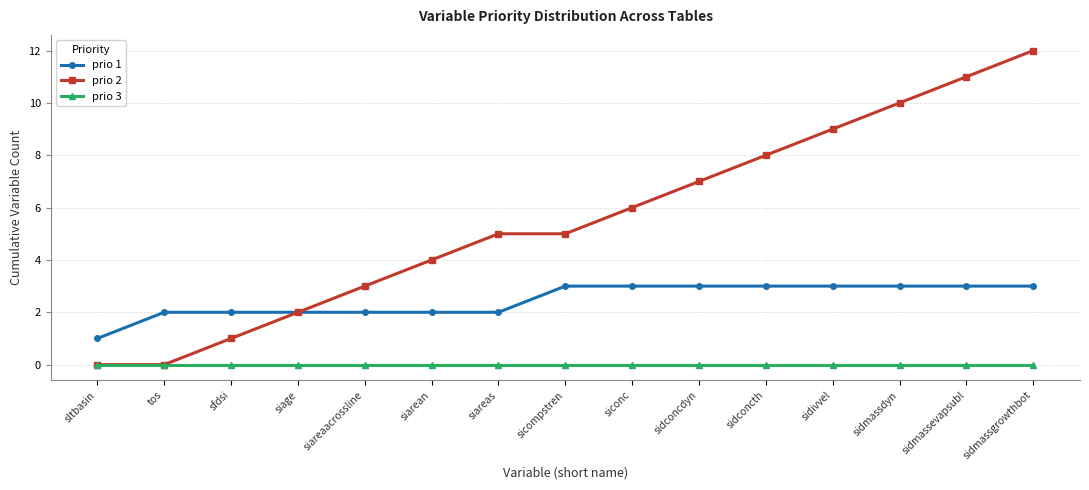

Which series changed the most between siconc and sidmassdyn?

prio 2